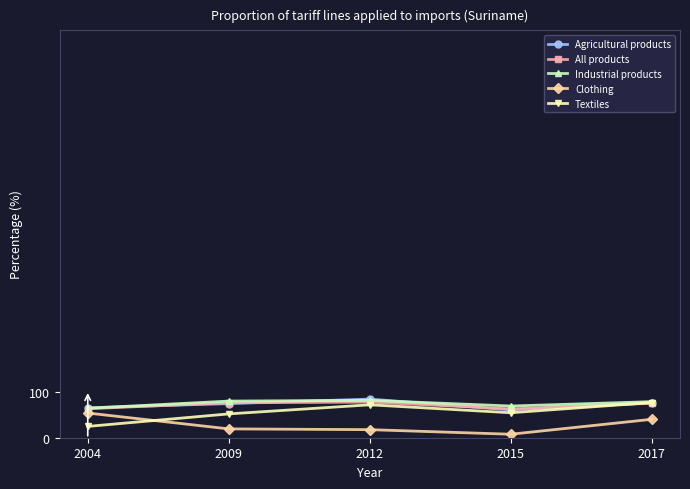

What is the average value of the All products series?

72.0